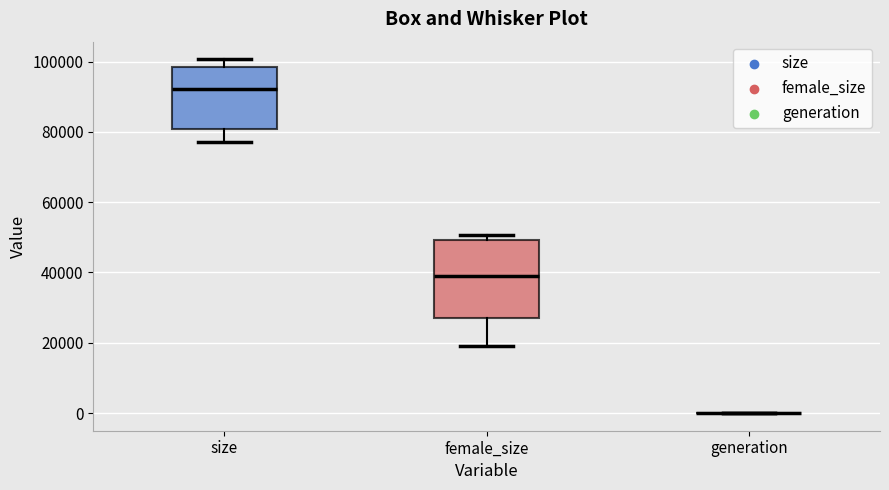

Reading left to right, read every box against the y-axis: the position of its median line, the range the box covers, and the ends of its whiskers. The values are not printed on the chart, so give them approximately, as read against the axis.

size: median 92000, box 80000 to 98000, whiskers 78000 to 100000
female_size: median 38000, box 28000 to 50000, whiskers 20000 to 50000 (just above the box's upper edge)
generation: box collapsed to a line at 0, whiskers 0 to 0